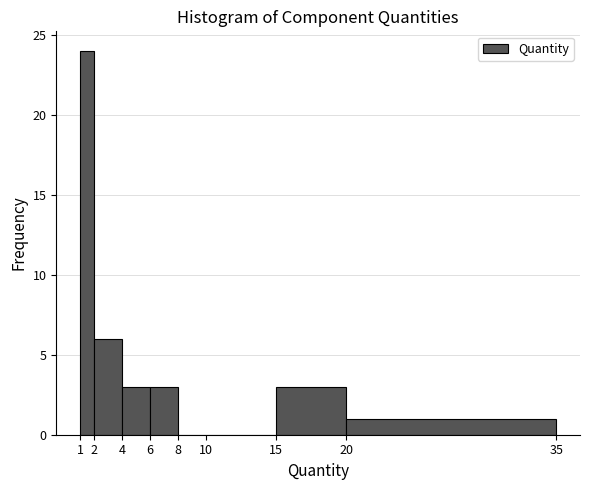

Reading left to right, list every bar in this chart as the range it spans on the x-axis followed by its height. The values are not printed on the chart, so give them approximately, as read against the axis.

1 to 2: 24
2 to 4: 6
4 to 6: 3
6 to 8: 3
8 to 10: 0
10 to 15: 0
15 to 20: 3
20 to 35: 1